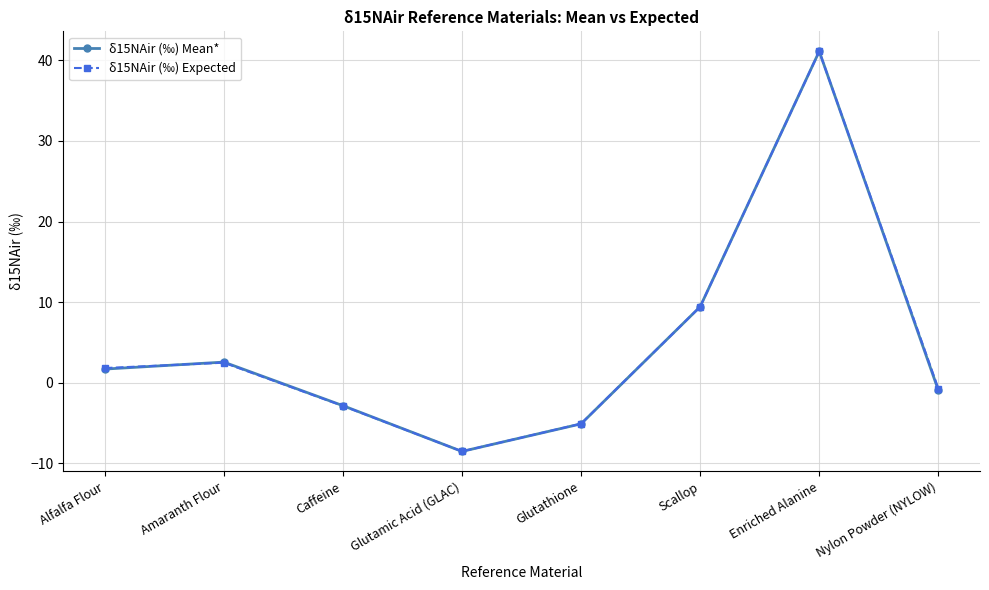

Between Glutamic Acid (GLAC) and Scallop, which series saw the biggest shift?

δ15NAir (‰) Mean*